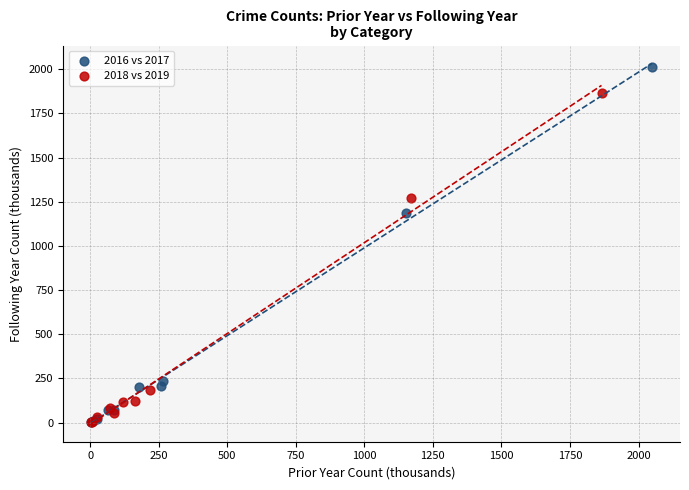

Which series has the widest spread of Y values?

2016 vs 2017